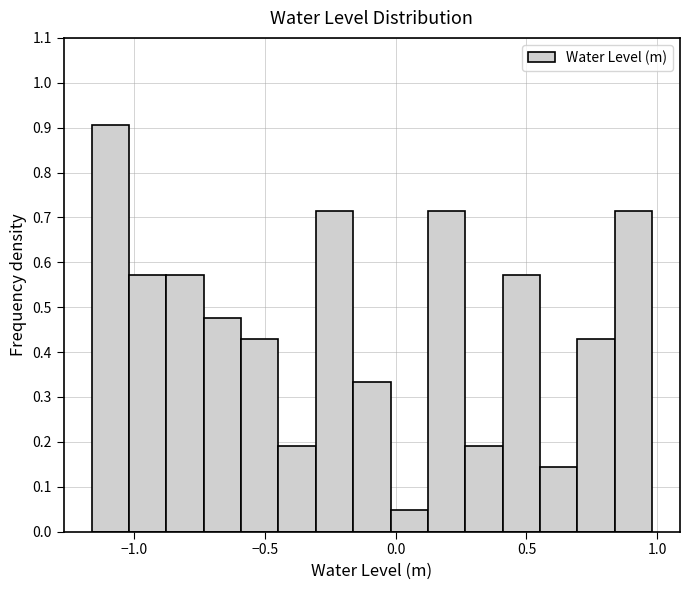

Read against the x-axis, roughly where is the centre of the tallest bar?

-1.10